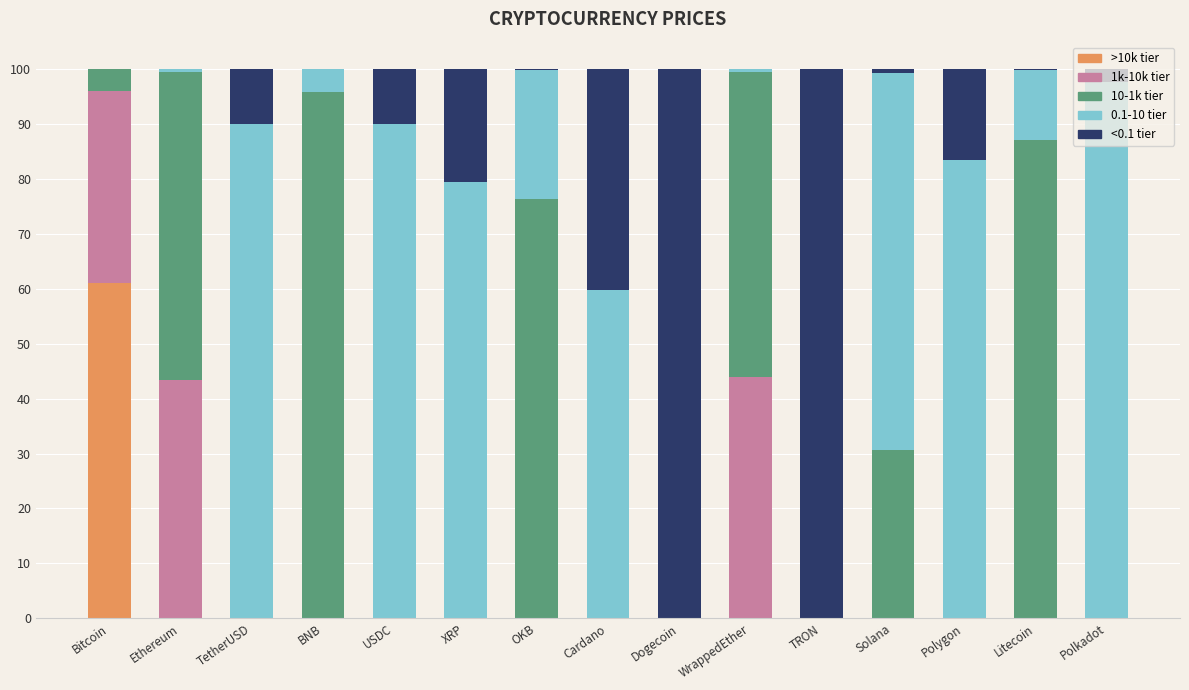

At which label does >10k tier reach its peak?

Bitcoin